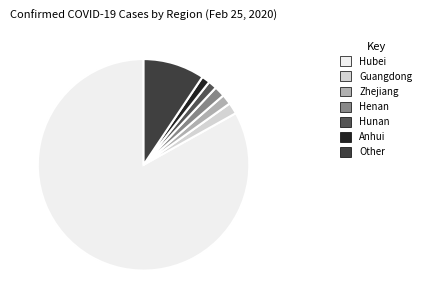

To the nearest percent, what percentage of the pie is Hunan?

1%